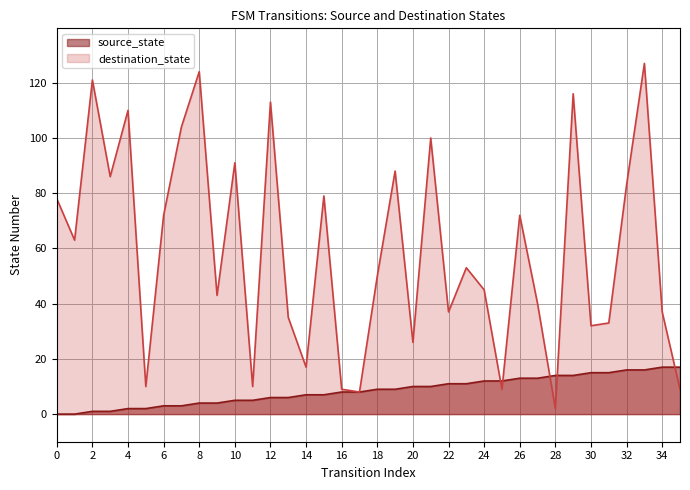

What is the sum of all destination_state values?

2132